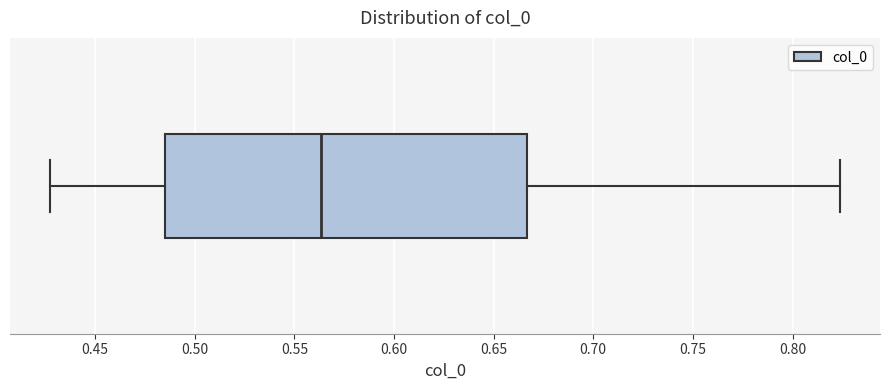

Read this box plot against the x-axis: the position of the median line, the range covered by the box, and the ends of both whiskers. The values are not printed on the chart, so give them approximately, as read against the axis.

median 0.565, box 0.485 to 0.665, whiskers 0.425 to 0.825